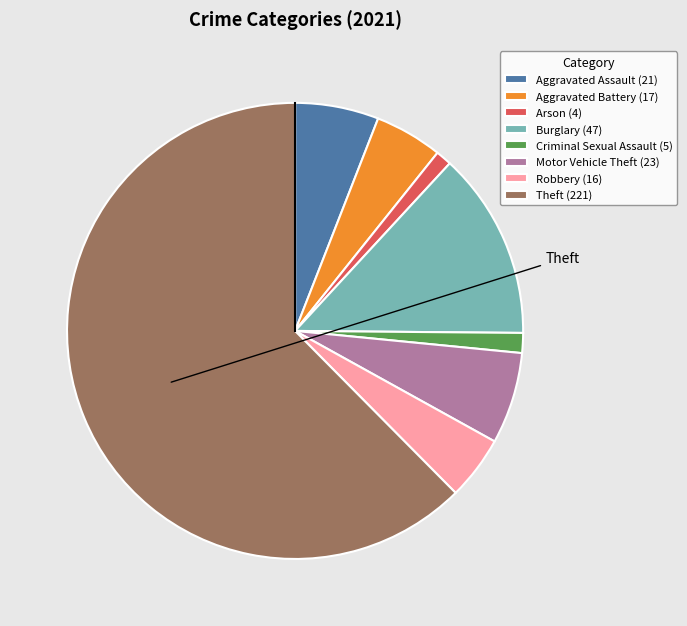

What is the ratio of the value at Robbery (16) to the value at Aggravated Assault (21)?

0.8